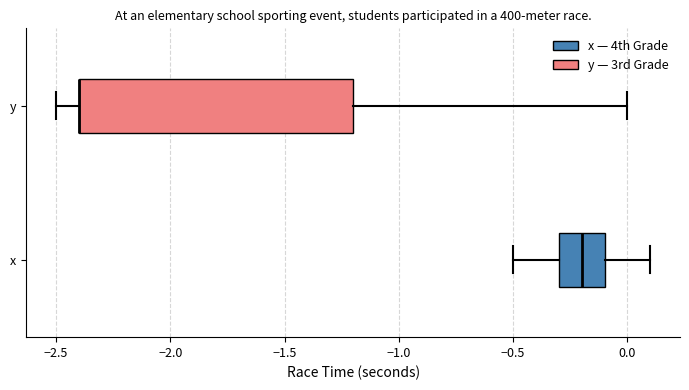

Where does the median line of the box for x sit on the x-axis? The values are not printed on the chart, so give them approximately, as read against the axis.

-0.2